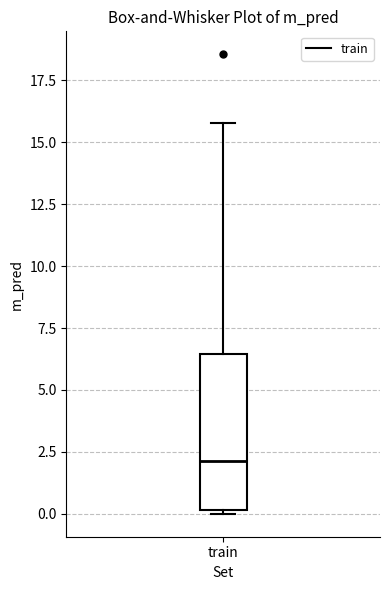

Where does the upper whisker of the box for train end on the y-axis? The values are not printed on the chart, so give them approximately, as read against the axis.

16.0